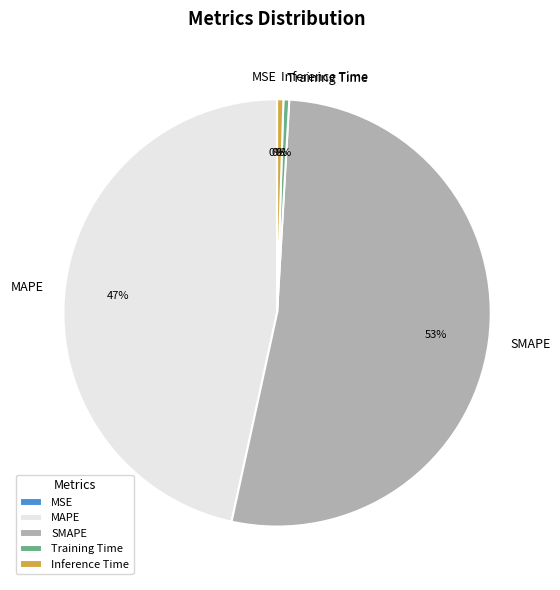

Is the sum of SMAPE and Training Time greater than half?

Yes